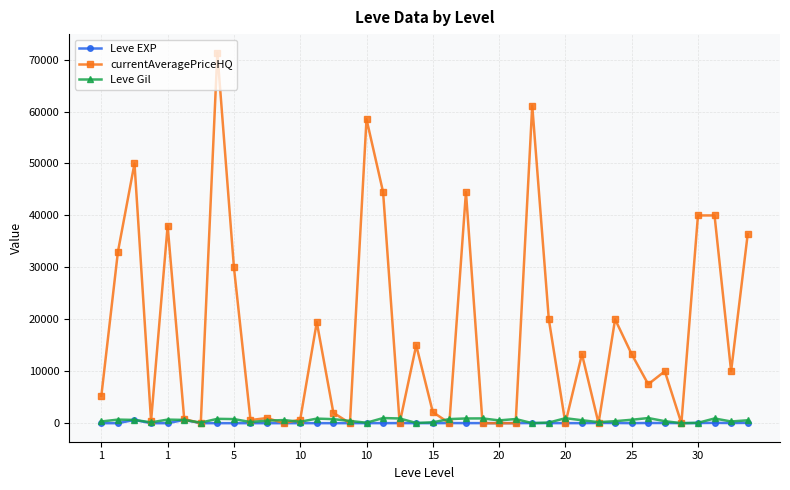

True or false: Leve EXP has more than 1 points higher than both neighbors.

True